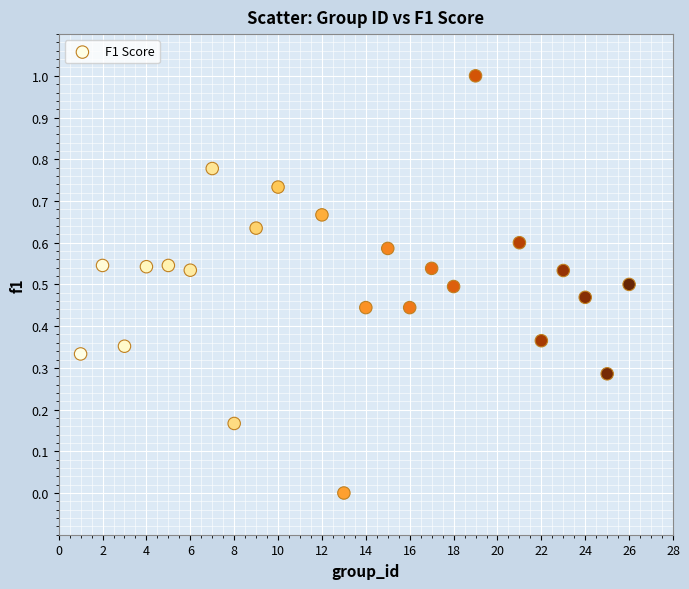

What is the range of X values (max minus min)?

25.0